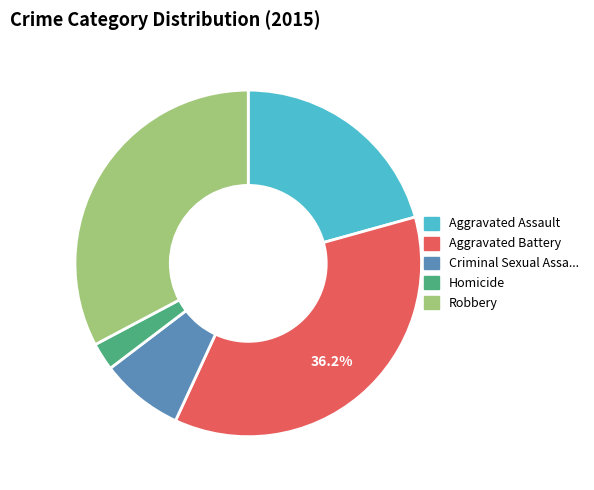

Does any single category account for the majority?

No